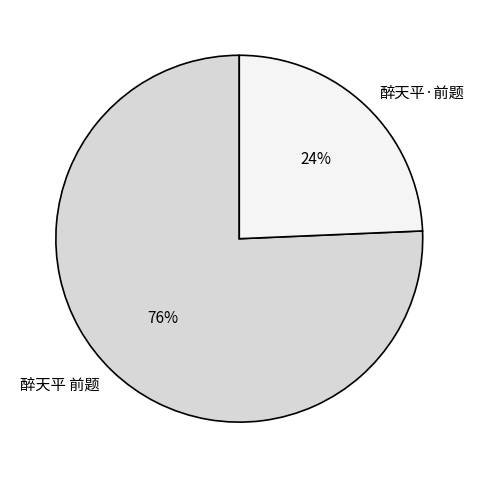

Which category accounts for the majority?

醉天平 前题